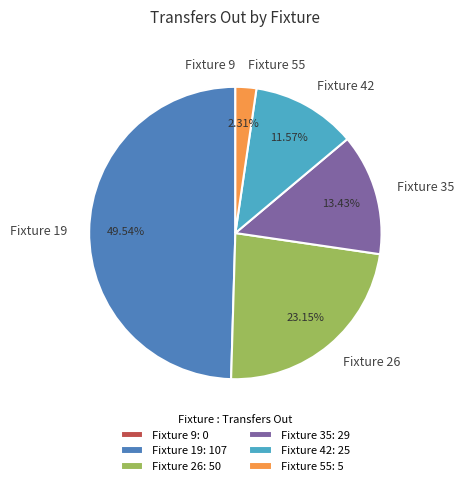

Which category has the biggest portion of the pie?

Fixture 19